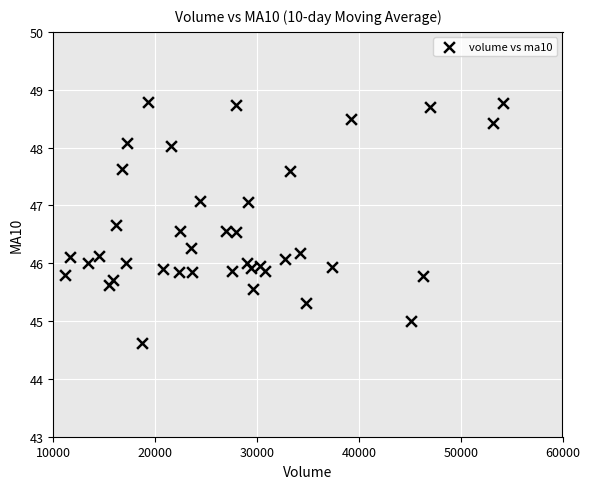

What is the range of Y values (max minus min)?

4.2